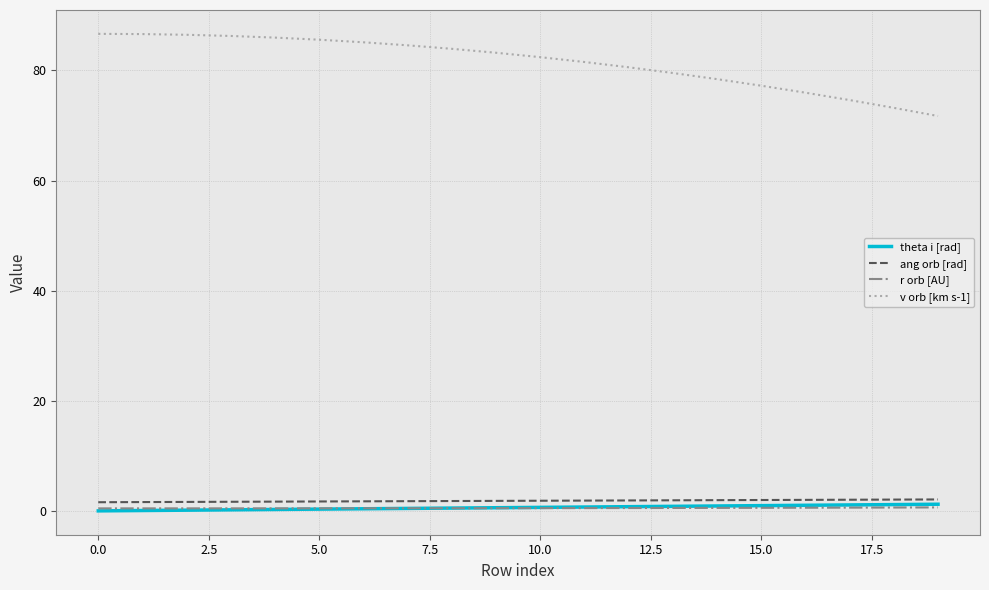

What is the difference between the maximum and second lowest values in the theta i [rad] series?

1.1